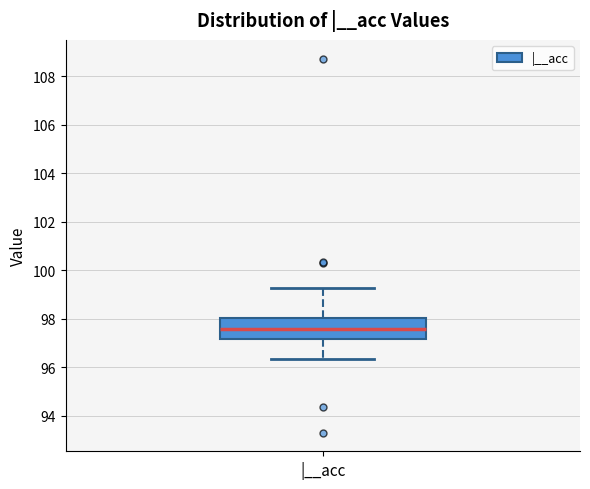

Where does the median line of the box for |__acc sit on the y-axis? The values are not printed on the chart, so give them approximately, as read against the axis.

97.6